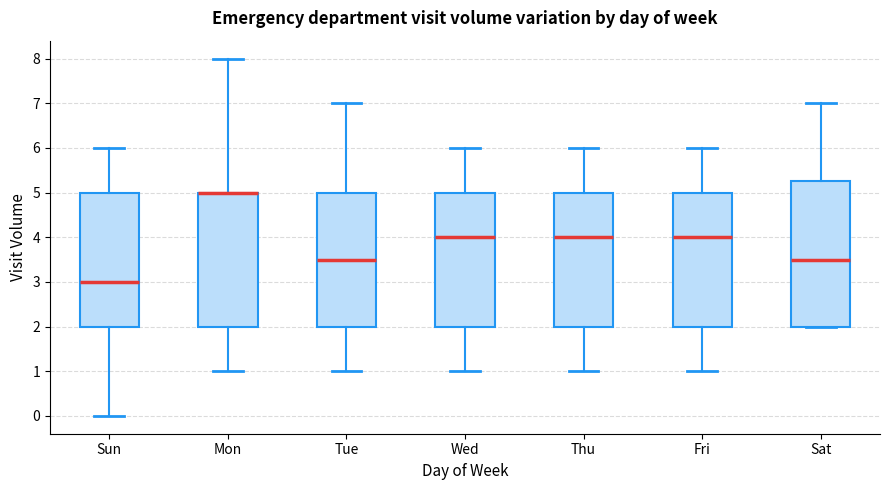

Reading left to right, transcribe this box plot: for each box, give where its median line is, the range the box spans, and where its two whiskers end, as read against the y-axis. The values are not printed on the chart, so give them approximately, as read against the axis.

Sun: median 3.0, box 2.0 to 5.0, whiskers 0.0 to 6.0
Mon: median 5.0 (drawn on the box's upper edge), box 2.0 to 5.0, whiskers 1.0 to 8.0
Tue: median 3.5, box 2.0 to 5.0, whiskers 1.0 to 7.0
Wed: median 4.0, box 2.0 to 5.0, whiskers 1.0 to 6.0
Thu: median 4.0, box 2.0 to 5.0, whiskers 1.0 to 6.0
Fri: median 4.0, box 2.0 to 5.0, whiskers 1.0 to 6.0
Sat: median 3.5, box 2.0 to 5.3, whiskers 2.0 to 7.0